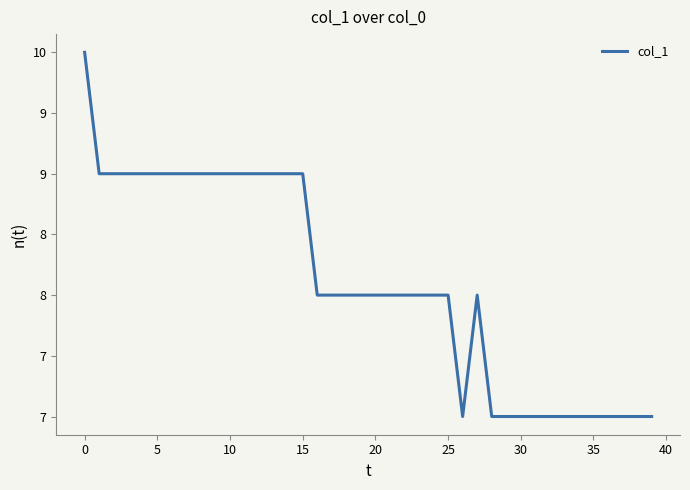

Does the chart have visible grid lines?

No